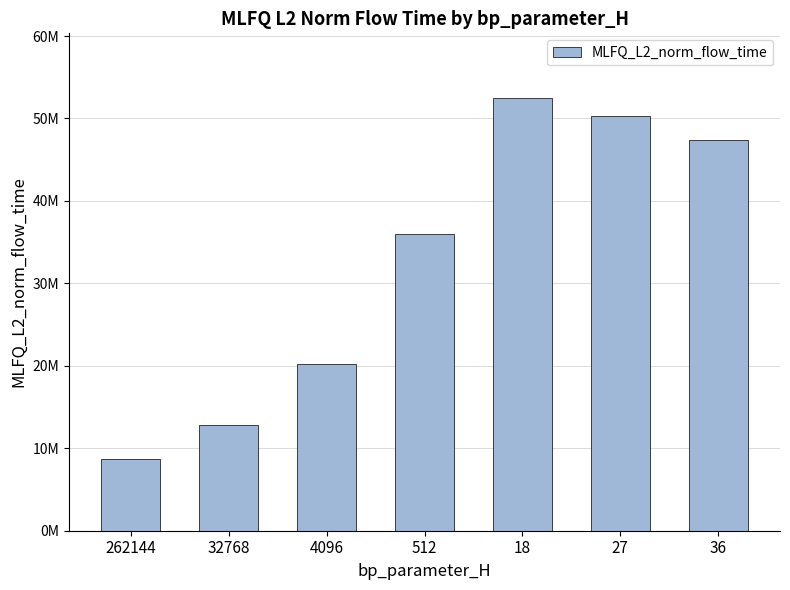

Reading left to right, list all the values displayed in this chart.

262144=8699117.7	32768=12774680.2	4096=20199106.7	512=35965764.6	18=52457270.2	27=50273625.3	36=47434649.9